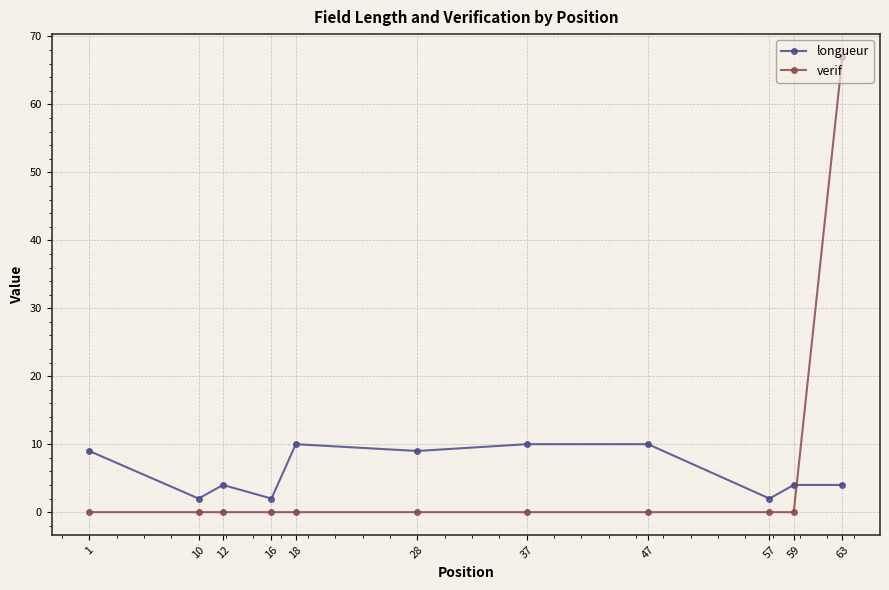

Count the number of data series in this chart.

2